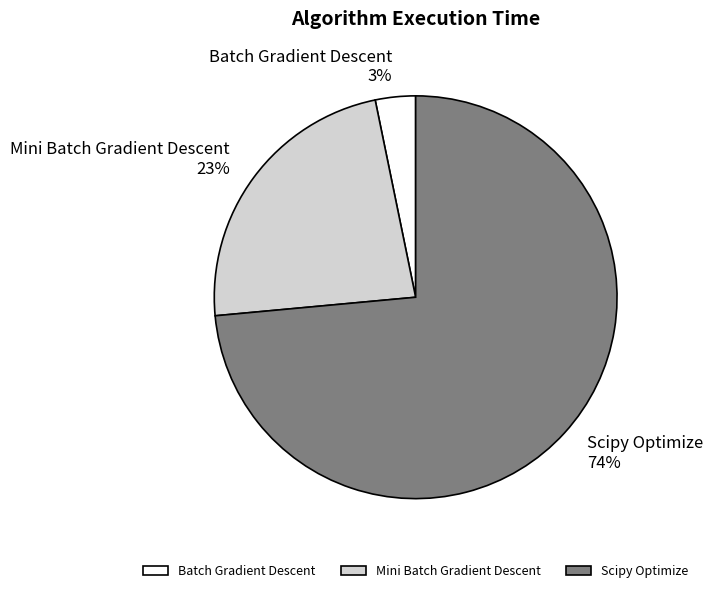

Which category has the smallest portion of the pie?

Batch Gradient Descent